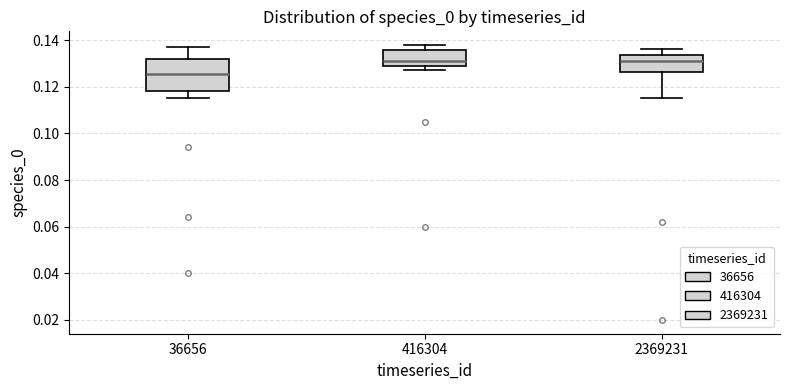

Where does the upper whisker of the box at x = 36656 end on the y-axis? The values are not printed on the chart, so give them approximately, as read against the axis.

0.138